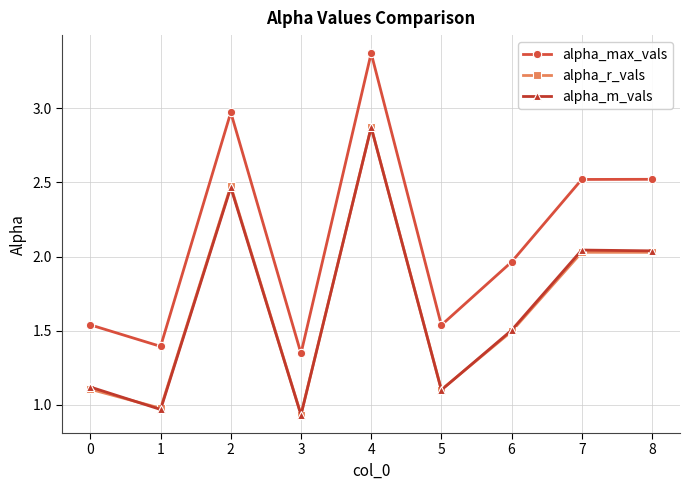

What is the value of the alpha_max_vals point at the 2nd from the left?

1.4